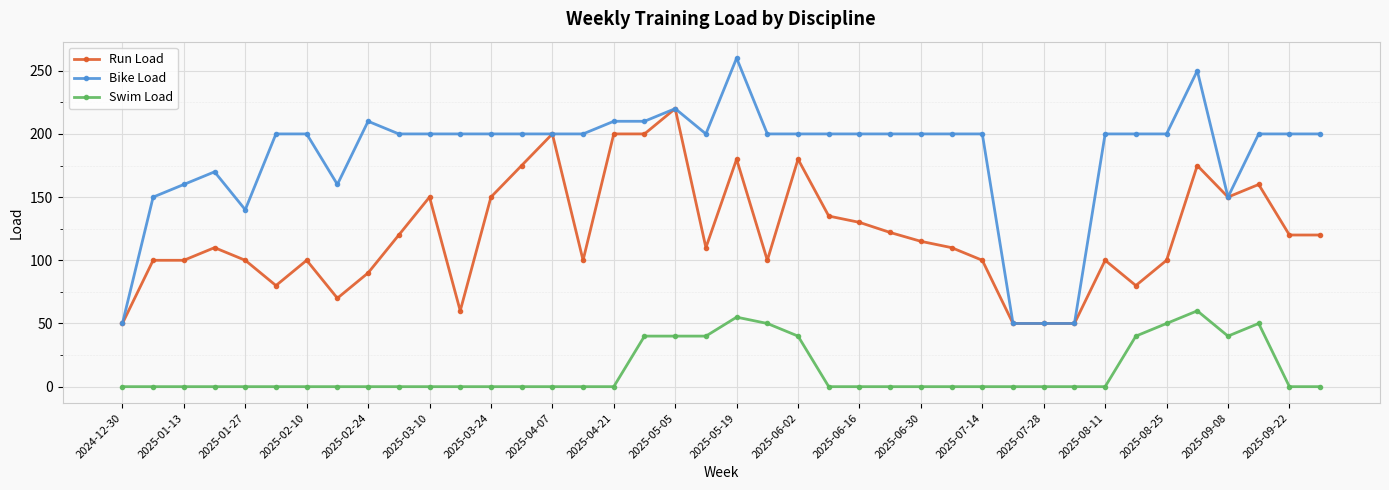

What is the lowest value of the Run Load series?

50